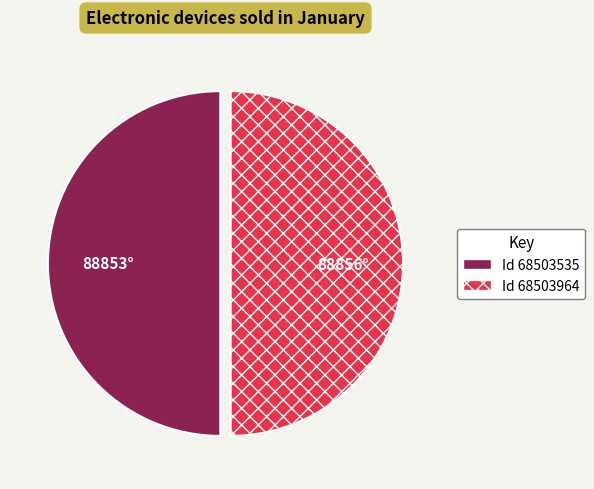

Count the number of slices in the pie.

2